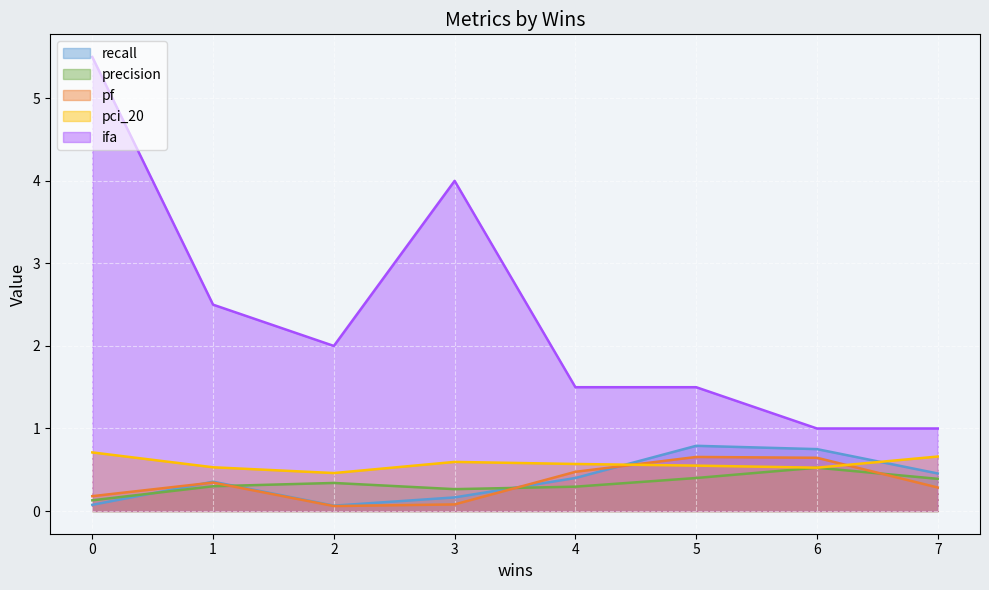

Is the value of pci_20 at 0 greater than the value of pf at 6?

Yes